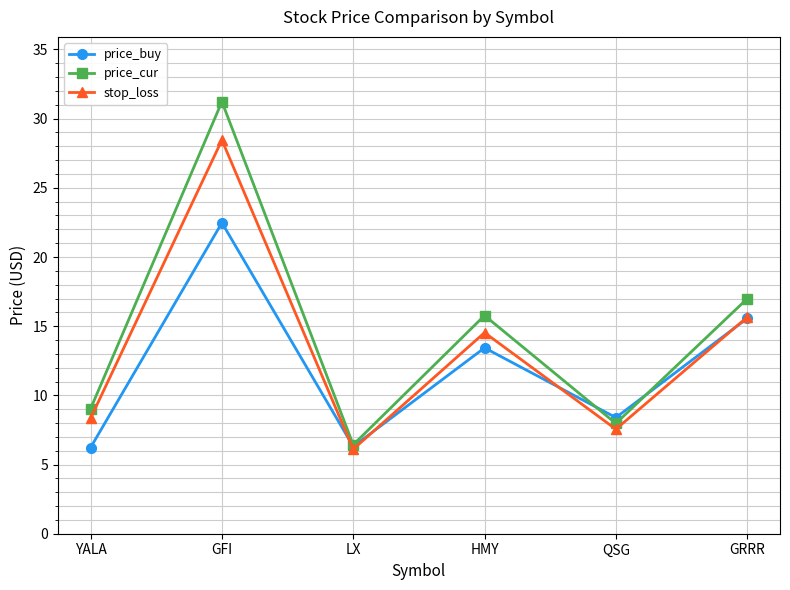

List the series in order of their peak value, lowest first.

price_buy, stop_loss, price_cur